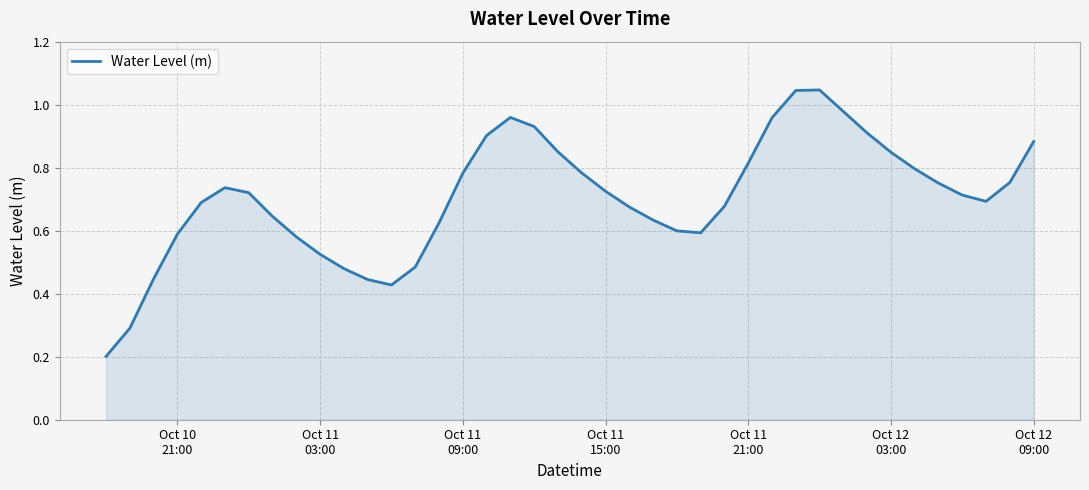

How many lines are shown in the chart?

1